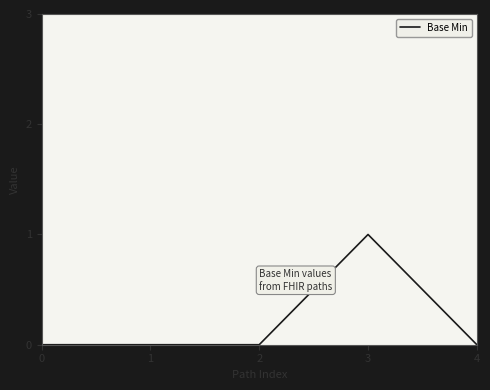

The chart shows a value of 1 at 3. True or false?

True